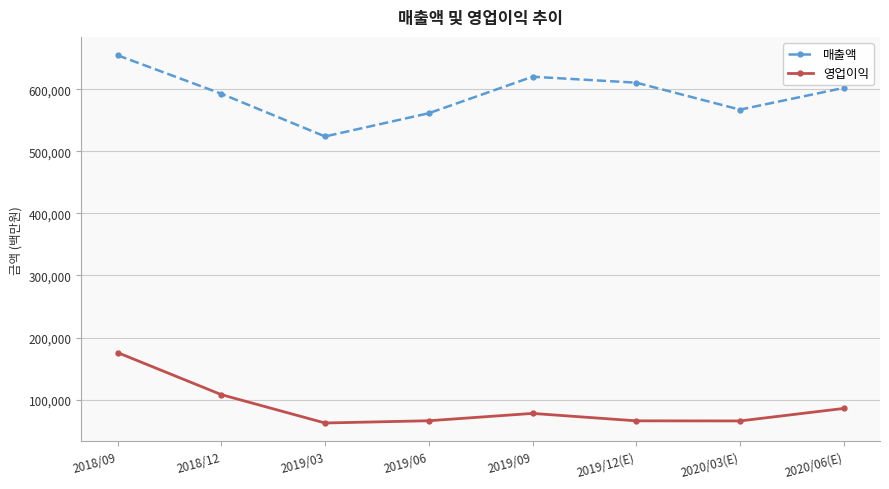

What is the difference between the 영업이익 values at 2019/12(E) and 2019/03?

3488